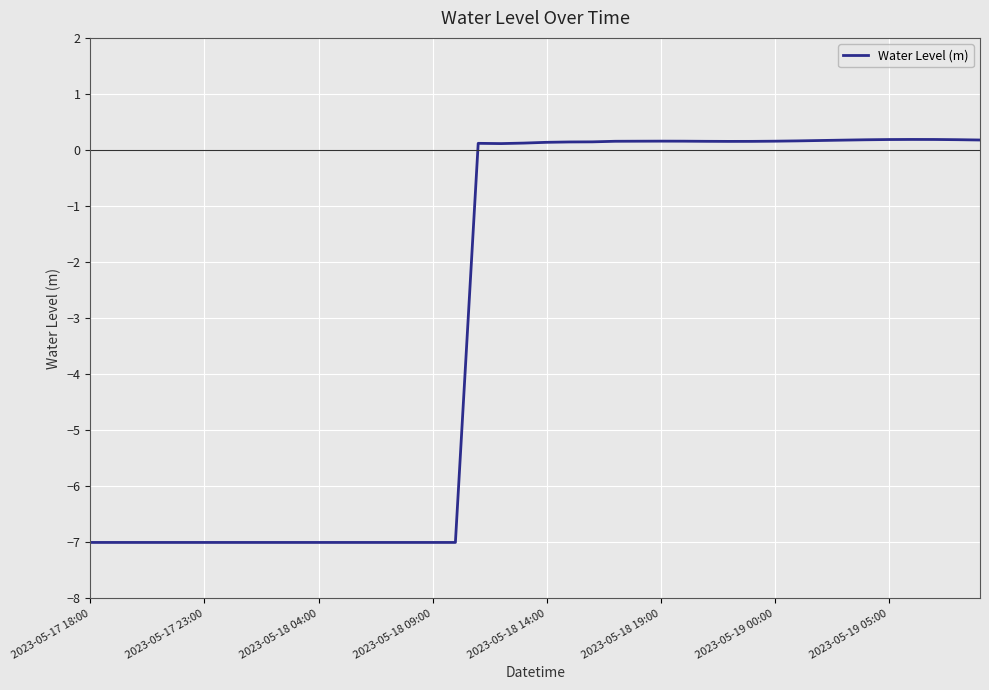

What is the average value?

-2.9